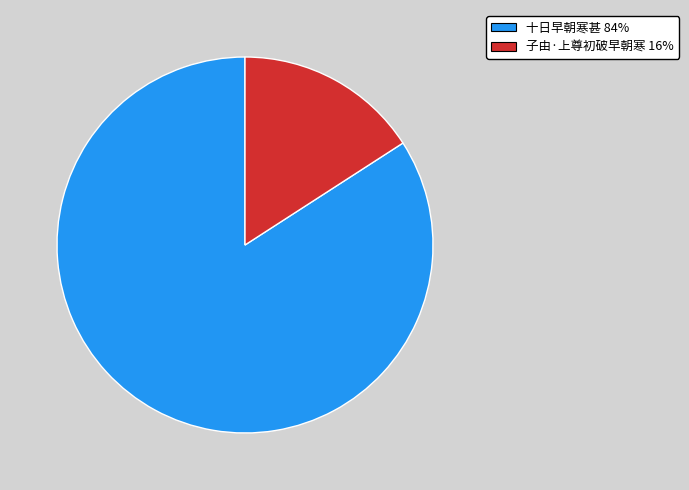

Is there any slice that represents more than half of the pie?

Yes